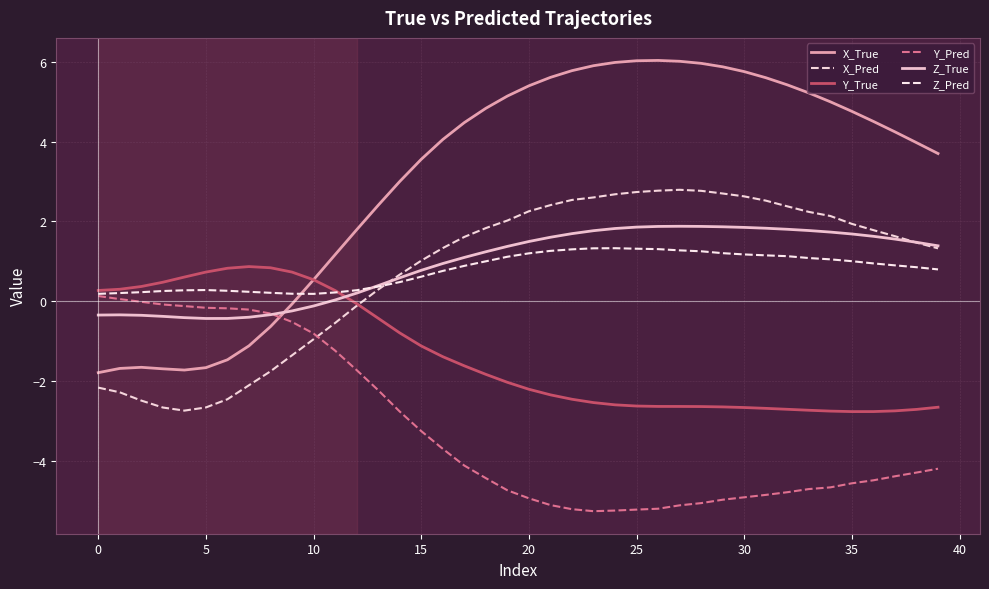

What are all the series names shown in the legend?

X_True, X_Pred, Y_True, Y_Pred, Z_True, Z_Pred